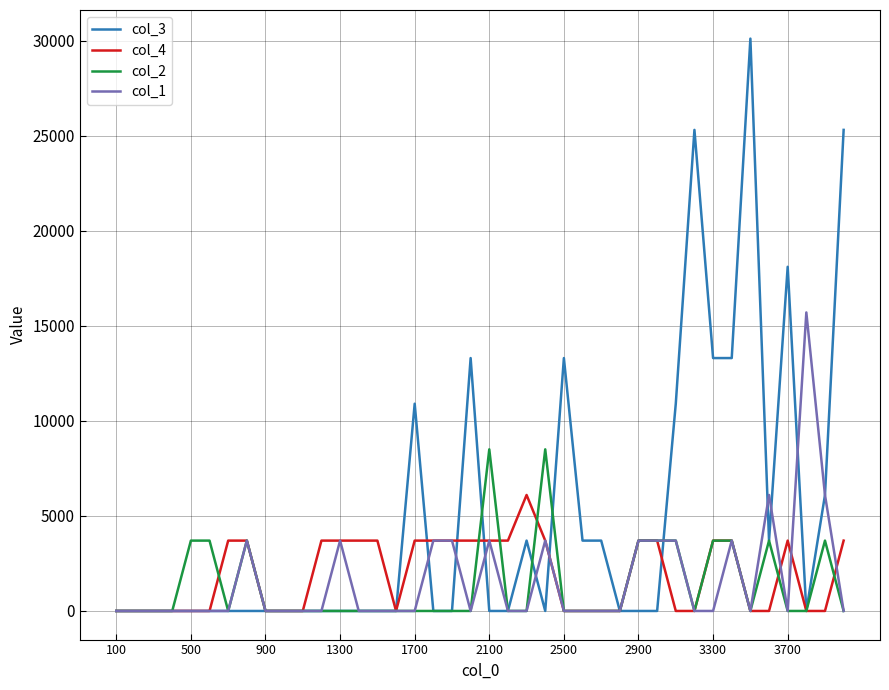

What is the maximum value for col_1?

15700